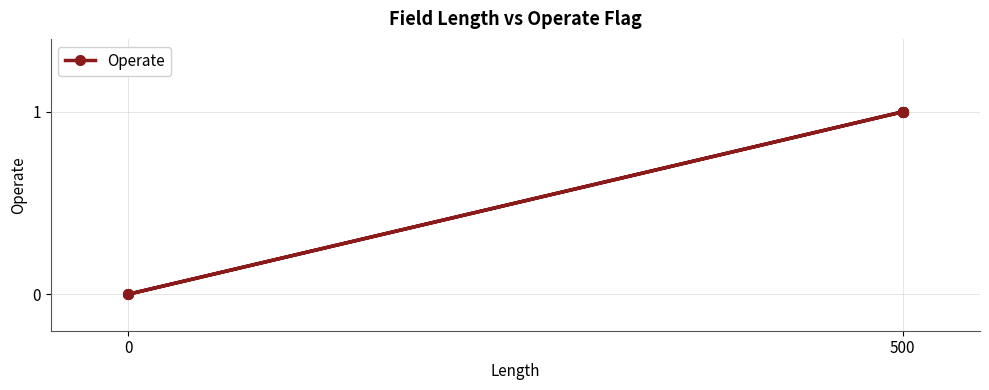

True or false: the data shows 2 at 500.

False